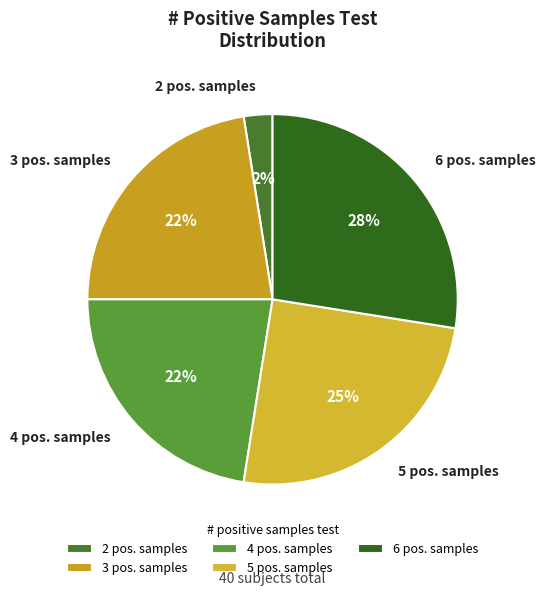

How many segments does this pie chart have?

5